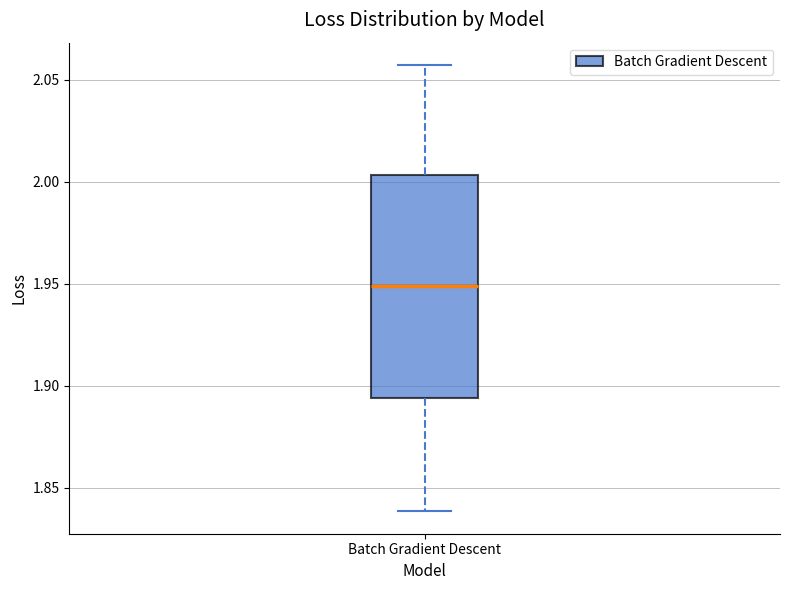

Transcribe this box plot: give where the median line is, the range the box spans, and where the two whiskers end, as read against the y-axis. The values are not printed on the chart, so give them approximately, as read against the axis.

median 1.950, box 1.895 to 2.005, whiskers 1.840 to 2.055